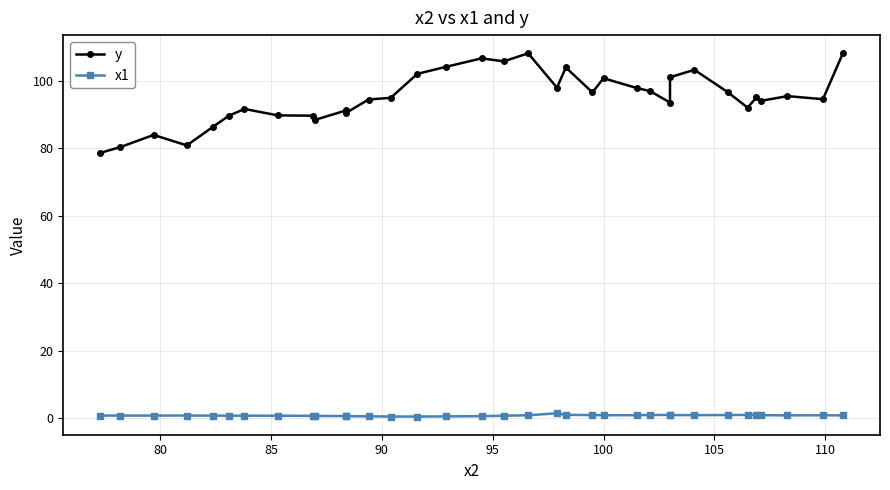

What is the difference between the maximum and minimum values in the x1 series?

1.0